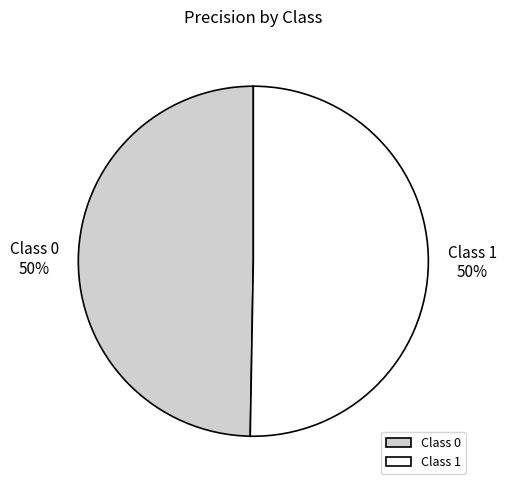

To the nearest percent, what portion does Class 0 represent?

50%